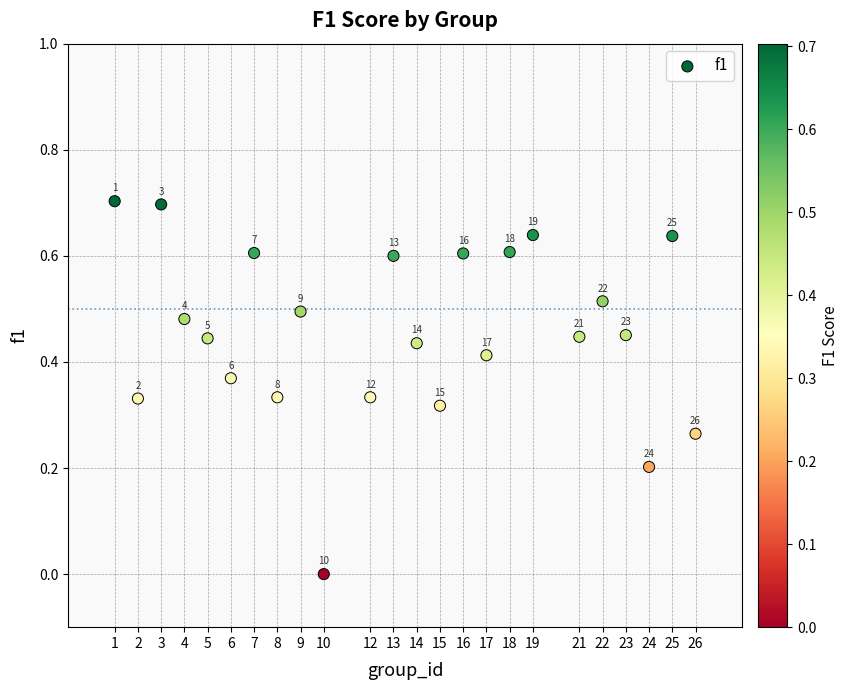

What is the range of X values (max minus min)?

25.0